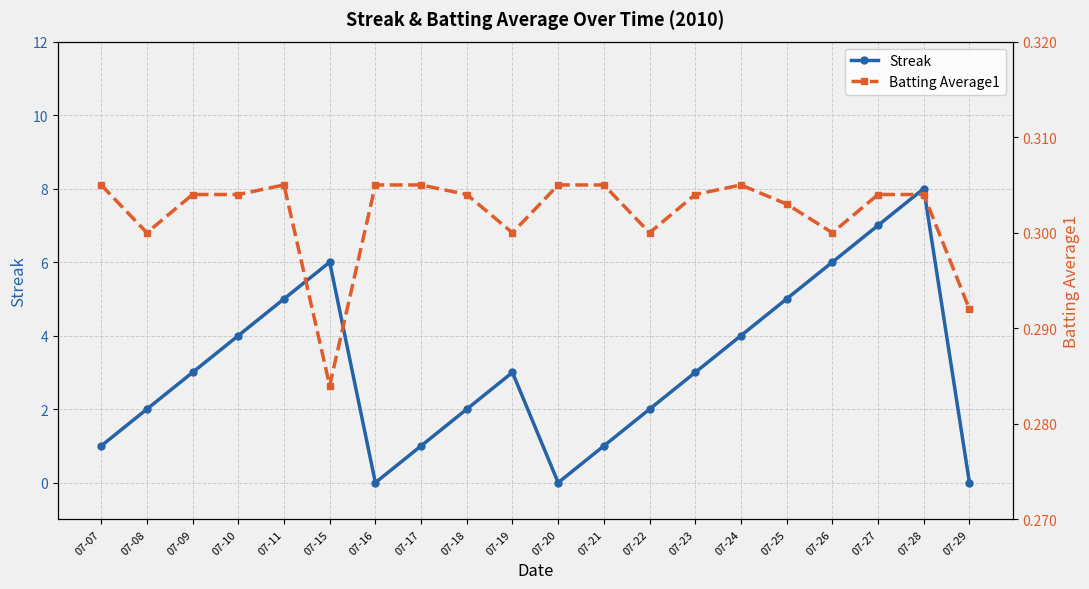

At which category does Streak reach its first local valley?

07-16